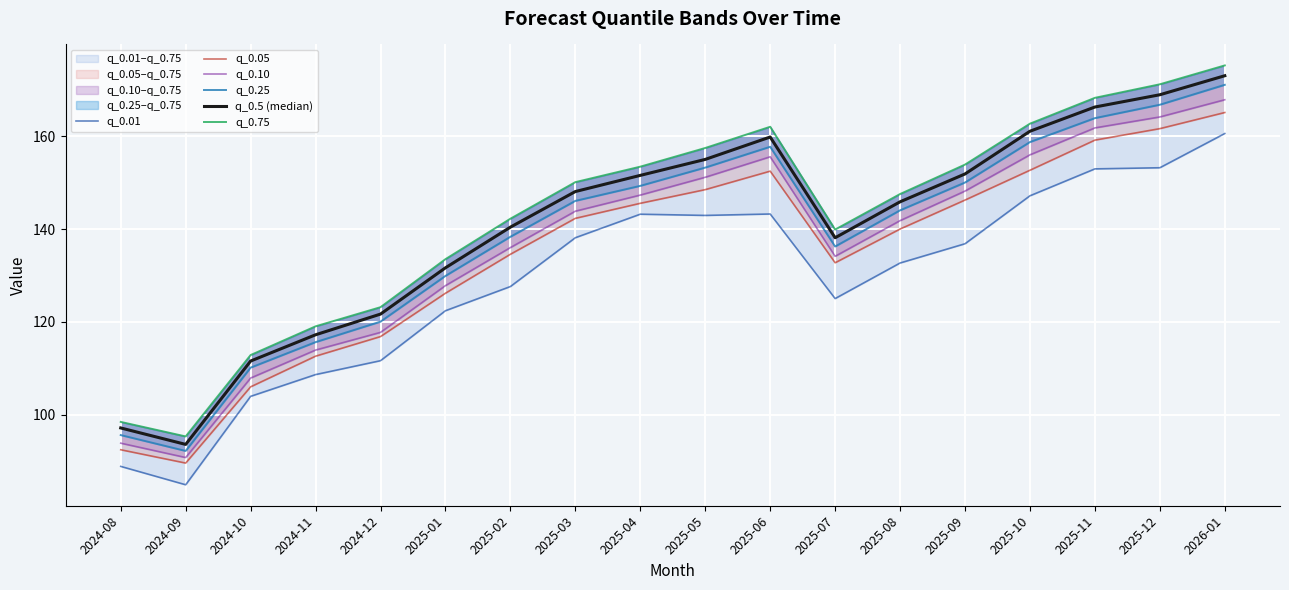

Rank the series by their maximum value, from highest to lowest.

q_0.75, q_0.5 (median), q_0.25, q_0.10, q_0.05, q_0.01